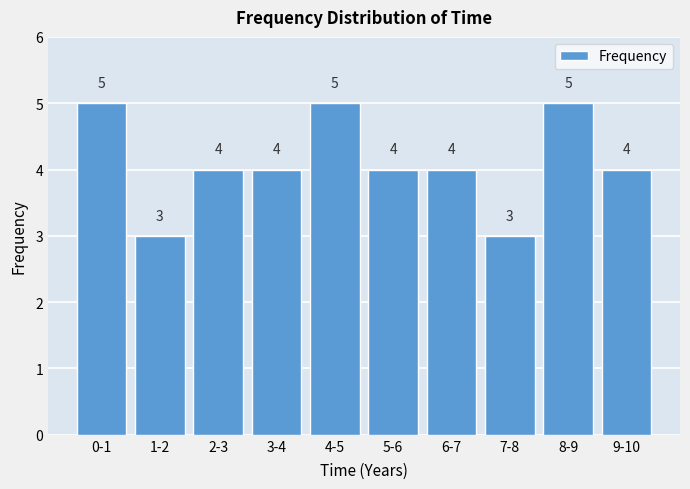

Reading right to left, what are all the values shown in this chart?

4	5	3	4	4	5	4	4	3	5